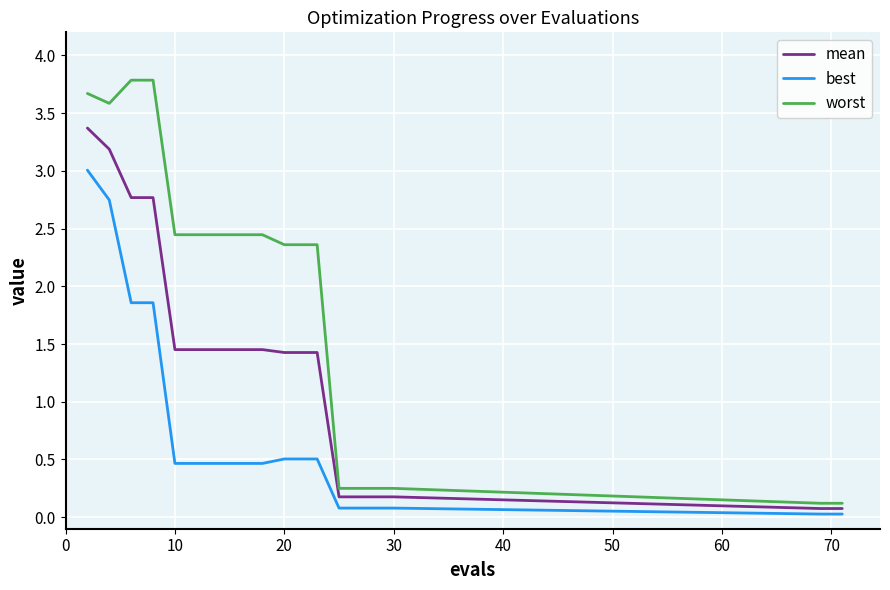

List the series in order of their peak value, highest first.

worst, mean, best